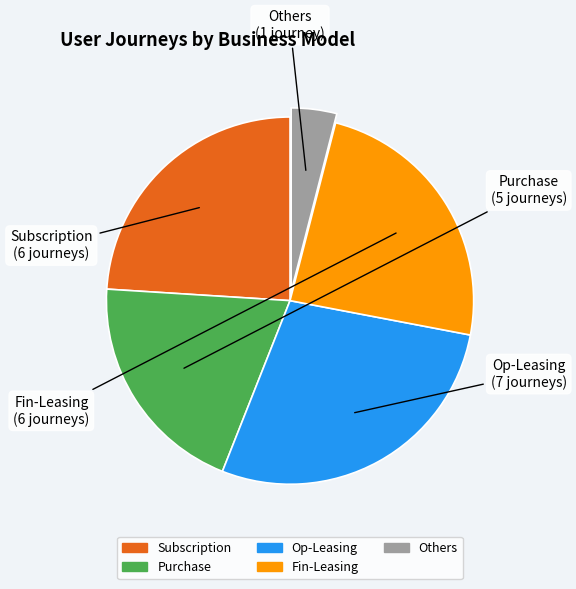

Between Purchase and Op-Leasing, which is larger?

Op-Leasing